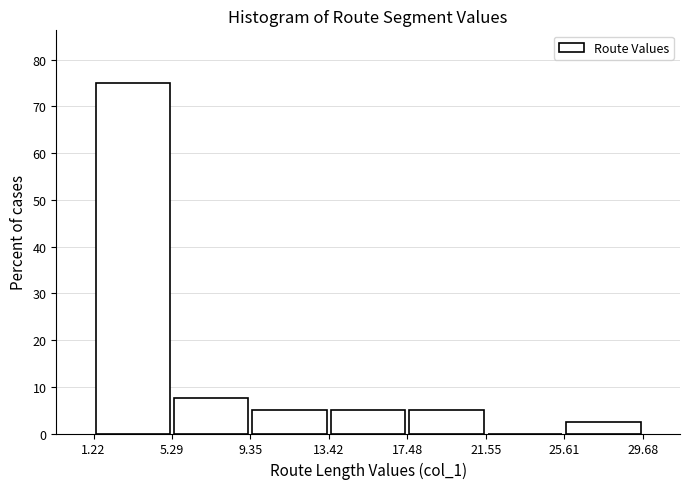

Reading left to right, transcribe this chart: for each bar, give the range it covers on the x-axis and its height. The values are not printed on the chart, so give them approximately, as read against the axis.

1.22 to 5.29: 75
5.29 to 9.35: 8
9.35 to 13.42: 5
13.42 to 17.48: 5
17.48 to 21.55: 5
21.55 to 25.61: 0
25.61 to 29.68: 3